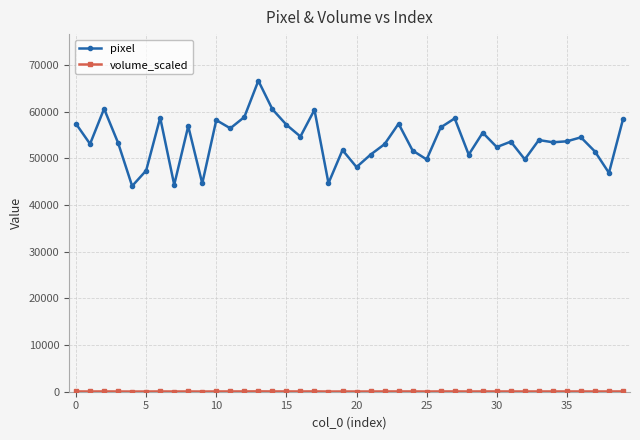

What is the difference between the maximum and minimum values in the pixel series?

22552.0